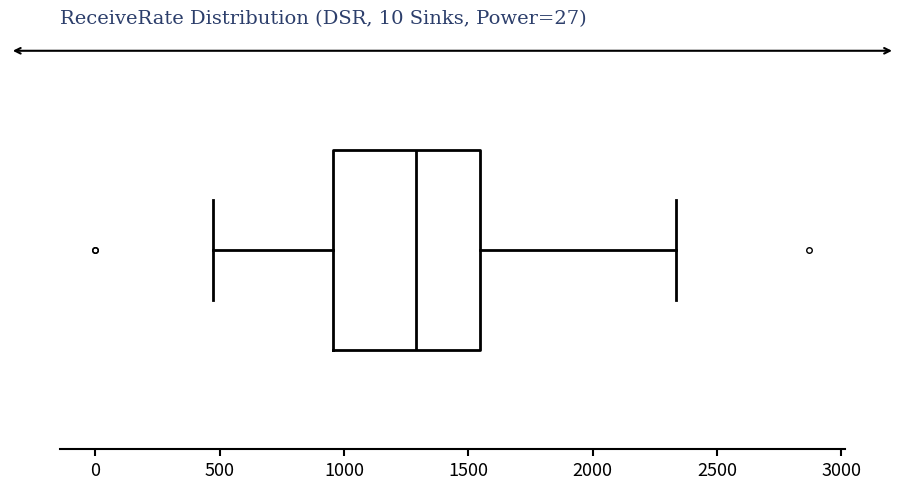

Read this box plot against the x-axis: the position of the median line, the range covered by the box, and the ends of both whiskers. The values are not printed on the chart, so give them approximately, as read against the axis.

median 1300, box 950 to 1550, whiskers 450 to 2350